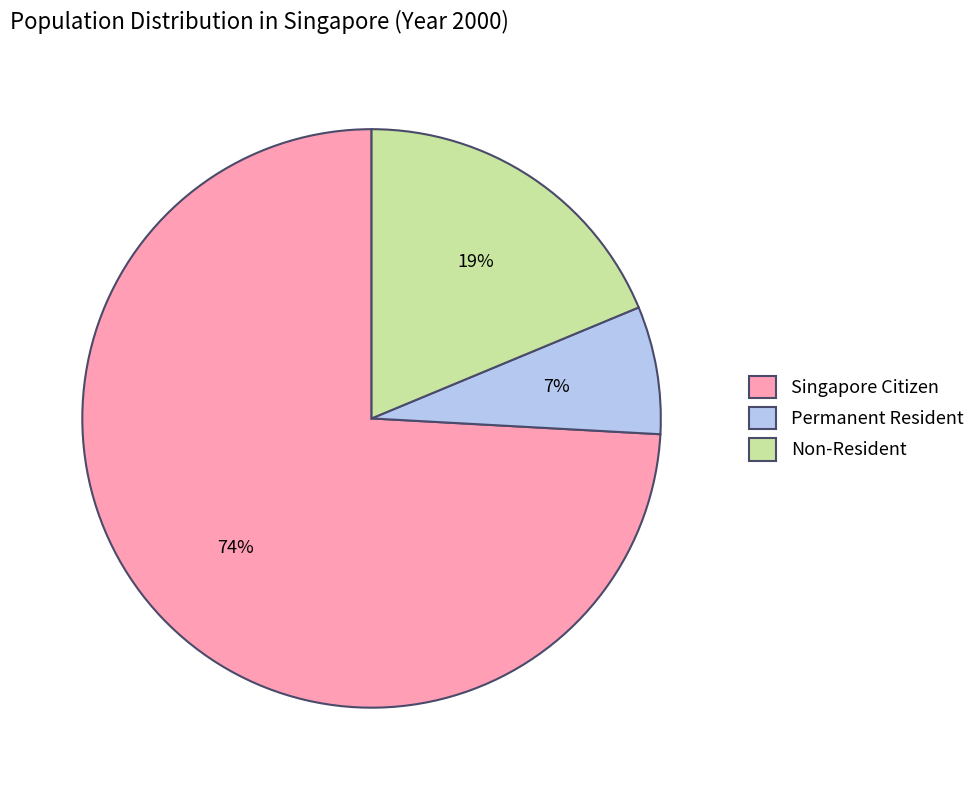

How many segments does this pie chart have?

3